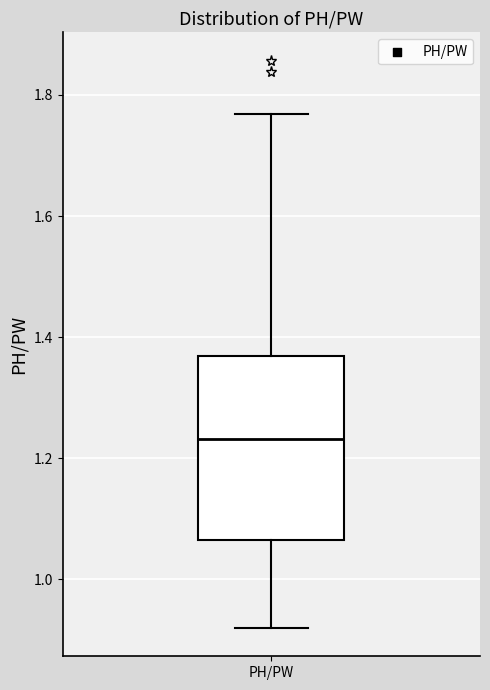

Read this box plot against the y-axis: the position of the median line, the range covered by the box, and the ends of both whiskers. The values are not printed on the chart, so give them approximately, as read against the axis.

median 1.24, box 1.06 to 1.36, whiskers 0.92 to 1.76